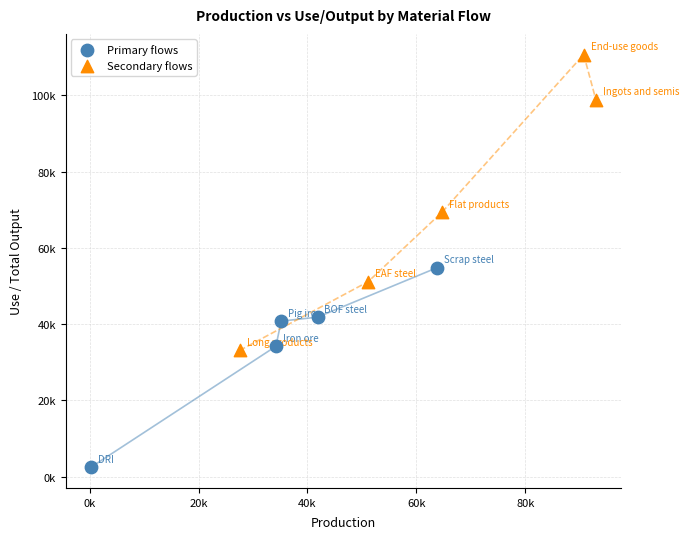

Which series has the largest Y range (max minus min)?

Secondary flows